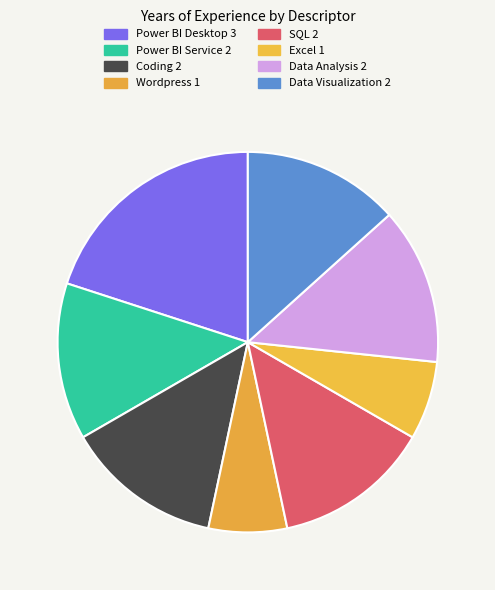

Combined, do Data Analysis and Power BI Service account for over 50%?

No